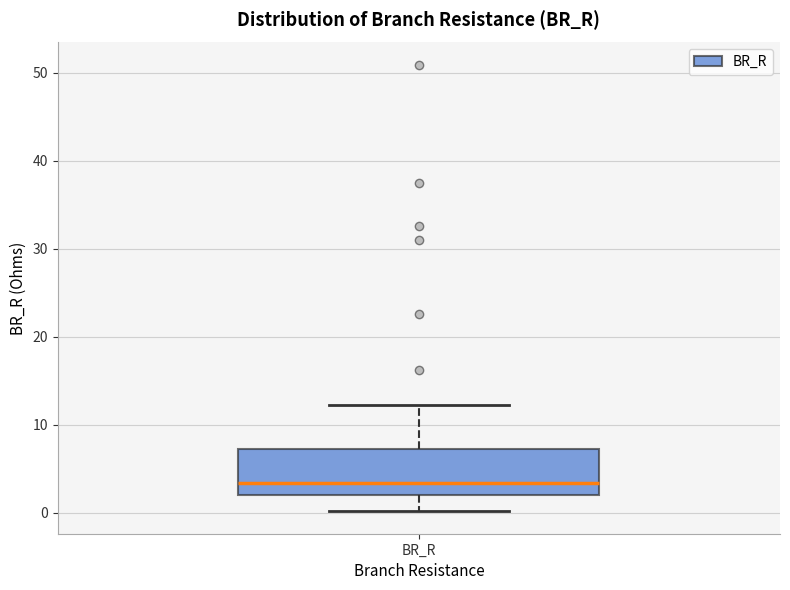

Read this box plot against the y-axis: the position of the median line, the range covered by the box, and the ends of both whiskers. The values are not printed on the chart, so give them approximately, as read against the axis.

median 3, box 2 to 7, whiskers 0 to 12